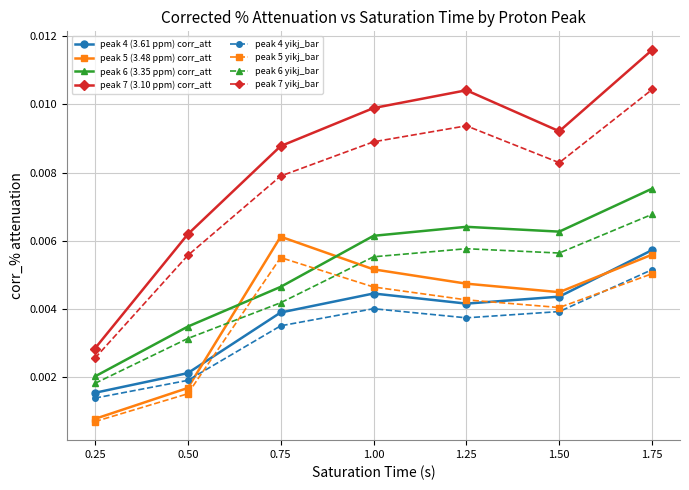

Which label corresponds to the smallest value in the chart?

0.25